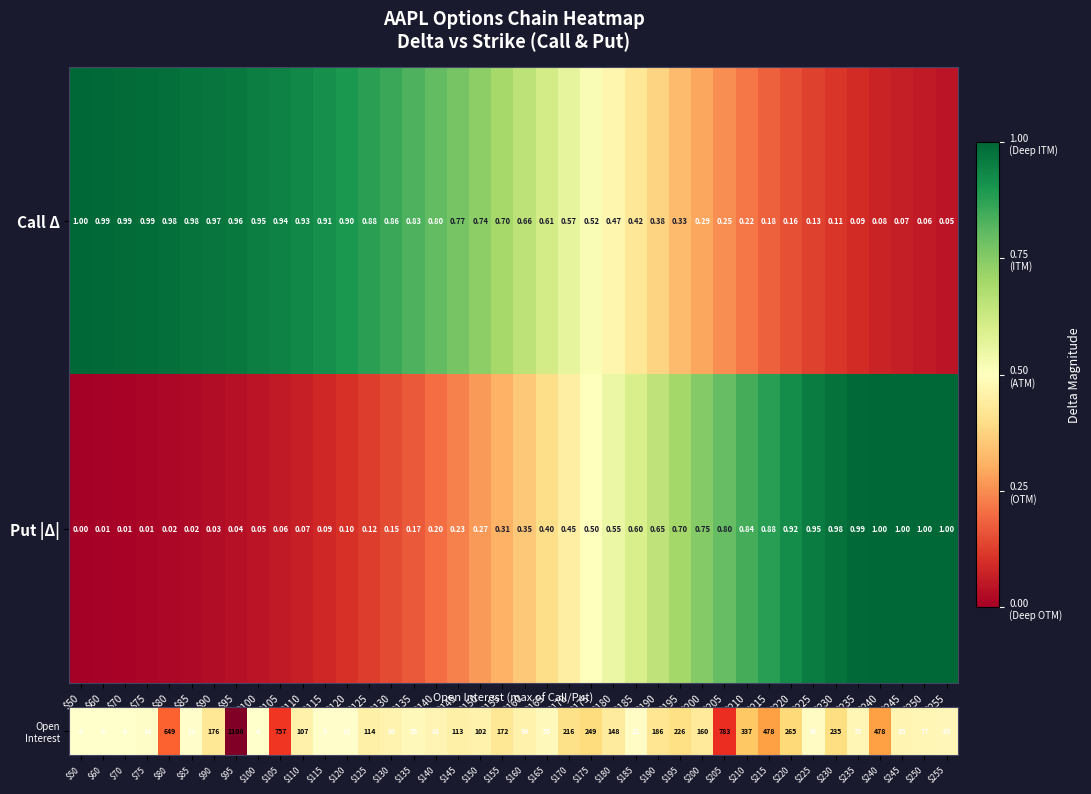

Rank the series at $170 from highest to lowest value.

Call Δ, Put |Δ|